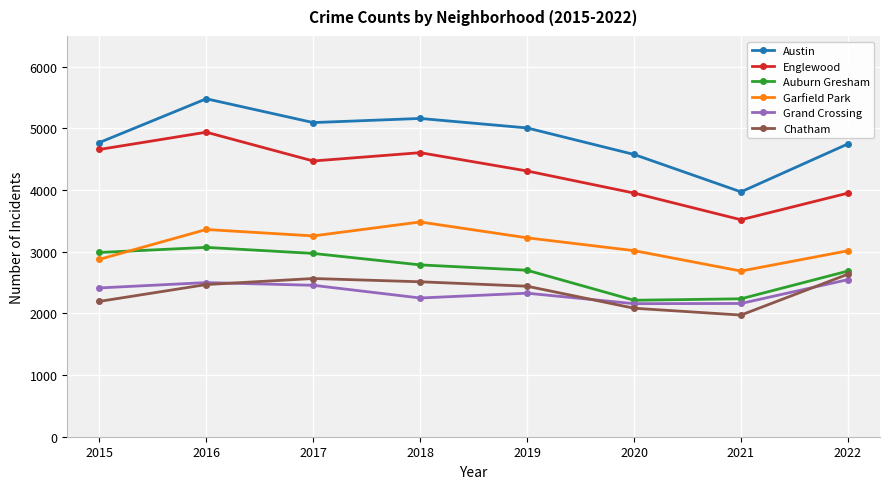

Where is the first local maximum for Austin?

2016